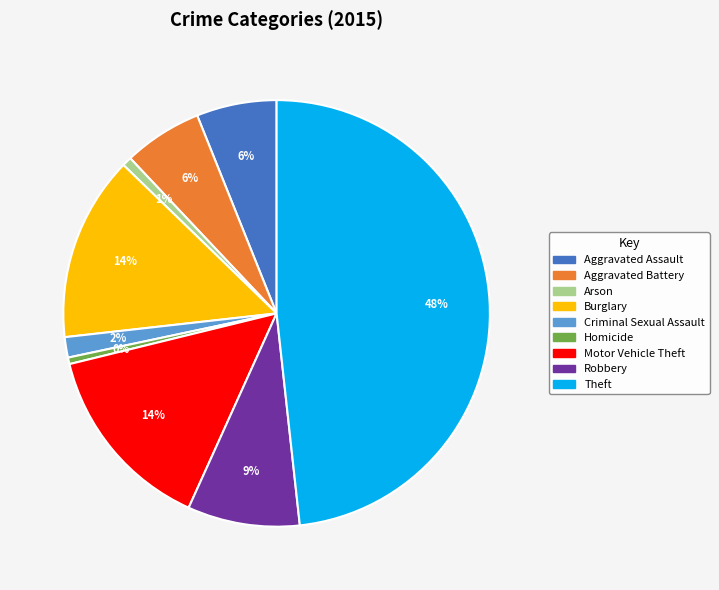

Is the sum of Robbery and Criminal Sexual Assault greater than half?

No